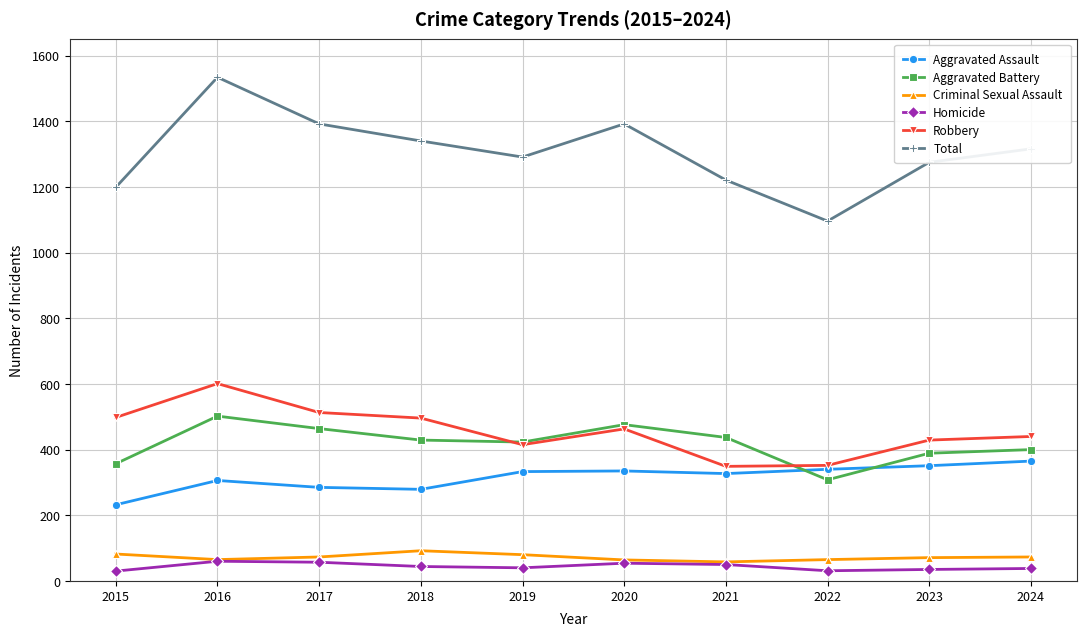

What is the difference between the maximum and minimum values in the Aggravated Battery series?

194